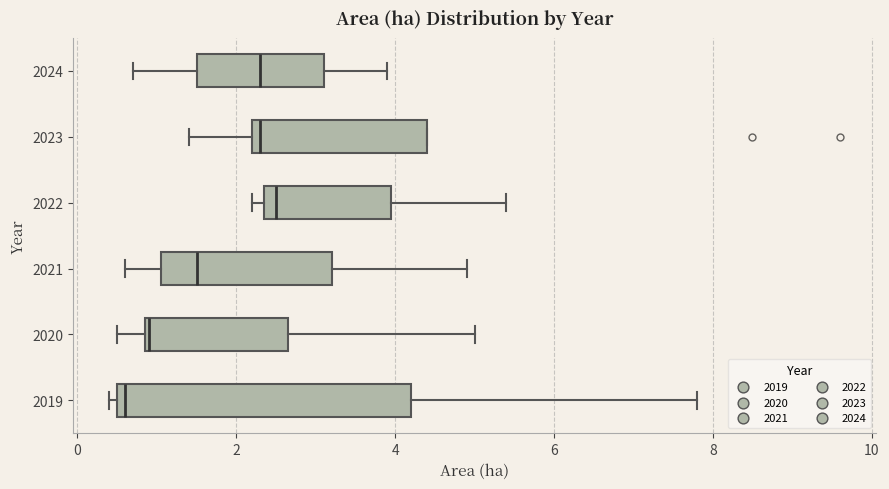

Comparing the boxes themselves (not the whiskers), which one is the widest?

2019